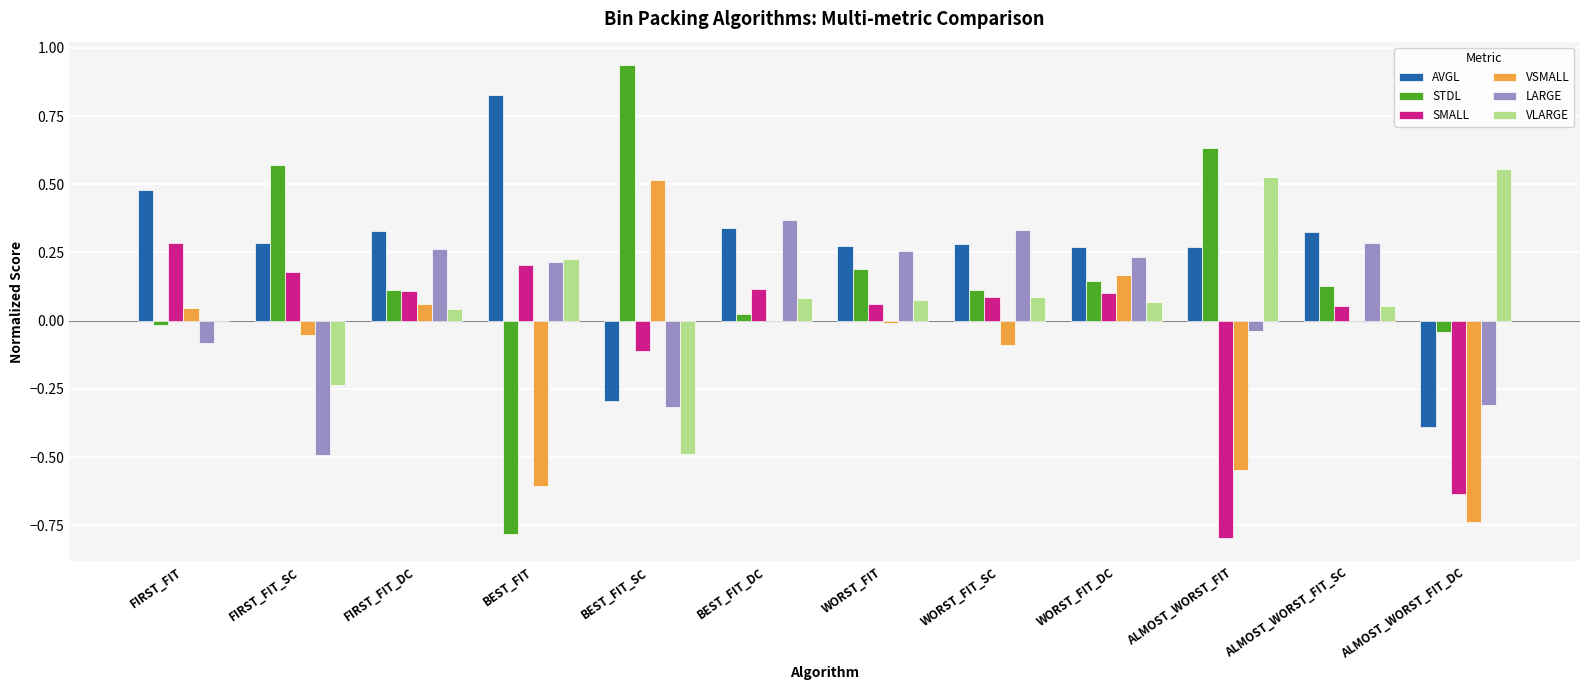

The value of SMALL at FIRST_FIT_DC is 0.1. True or false?

True